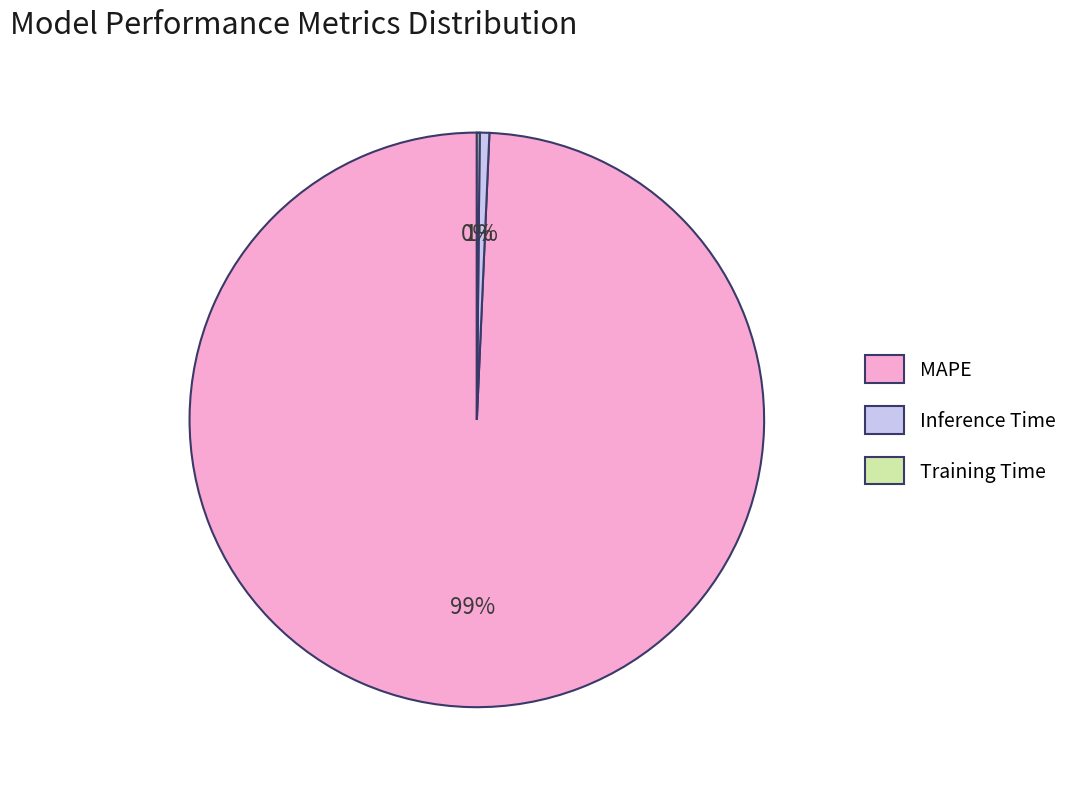

To the nearest percent, what is the difference between the largest and smallest slice percentages?

99%